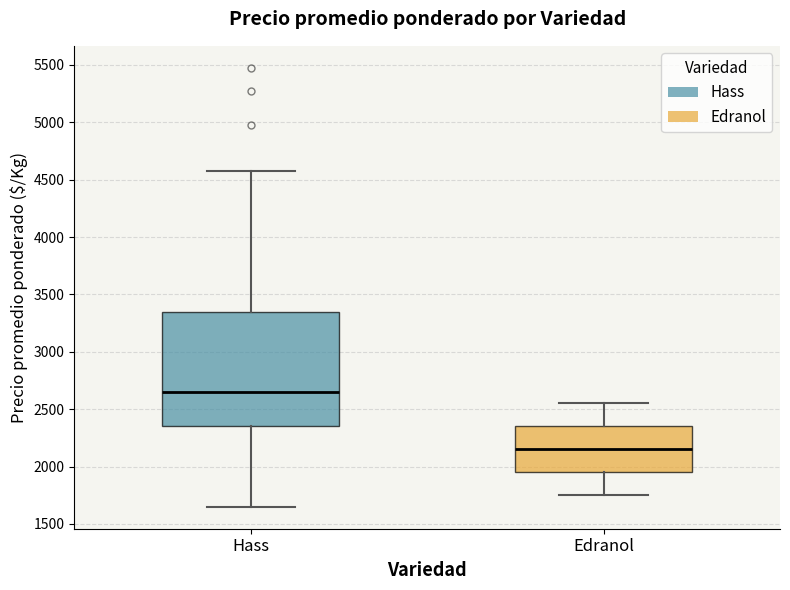

Reading left to right, transcribe this box plot: for each box, give where its median line is, the range the box spans, and where its two whiskers end, as read against the y-axis. The values are not printed on the chart, so give them approximately, as read against the axis.

Hass: median 2650, box 2350 to 3350, whiskers 1650 to 4600
Edranol: median 2150, box 1950 to 2350, whiskers 1750 to 2550